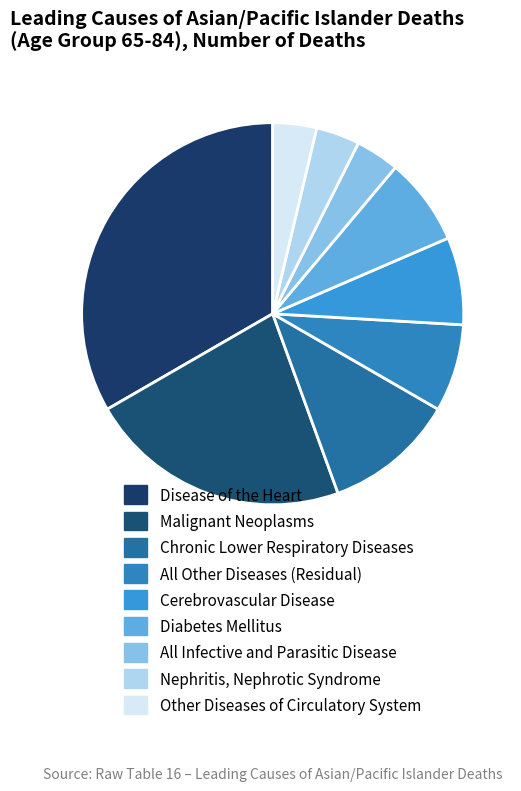

What is the smallest slice in the pie chart?

All Infective and Parasitic Disease